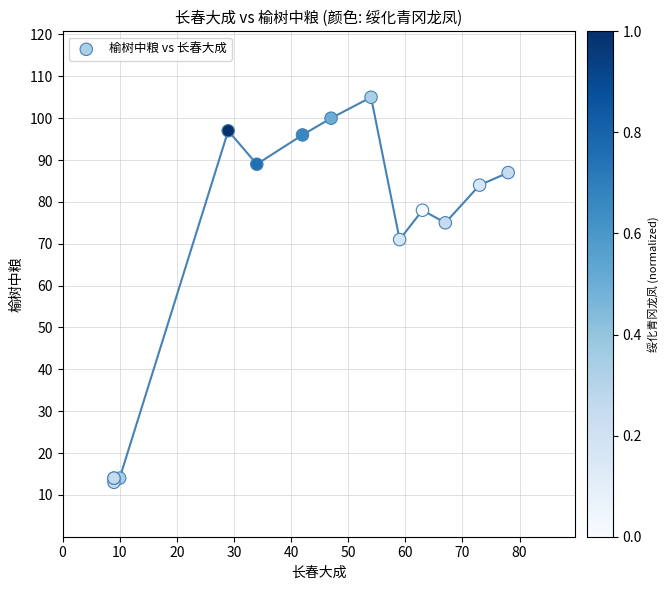

What Y value in the scatter plot is closest to 59?

71